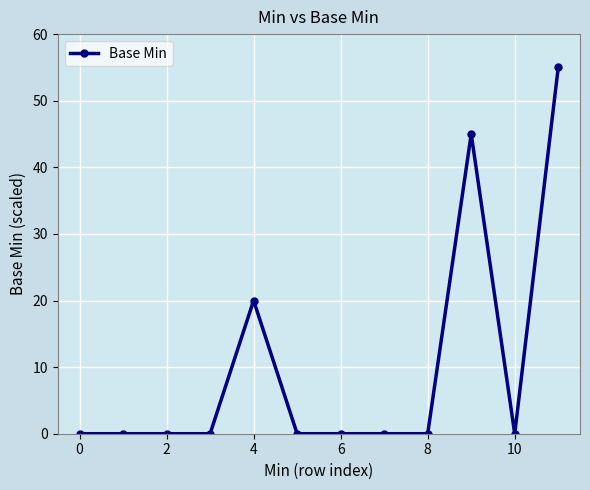

What is the sum of all values?

120